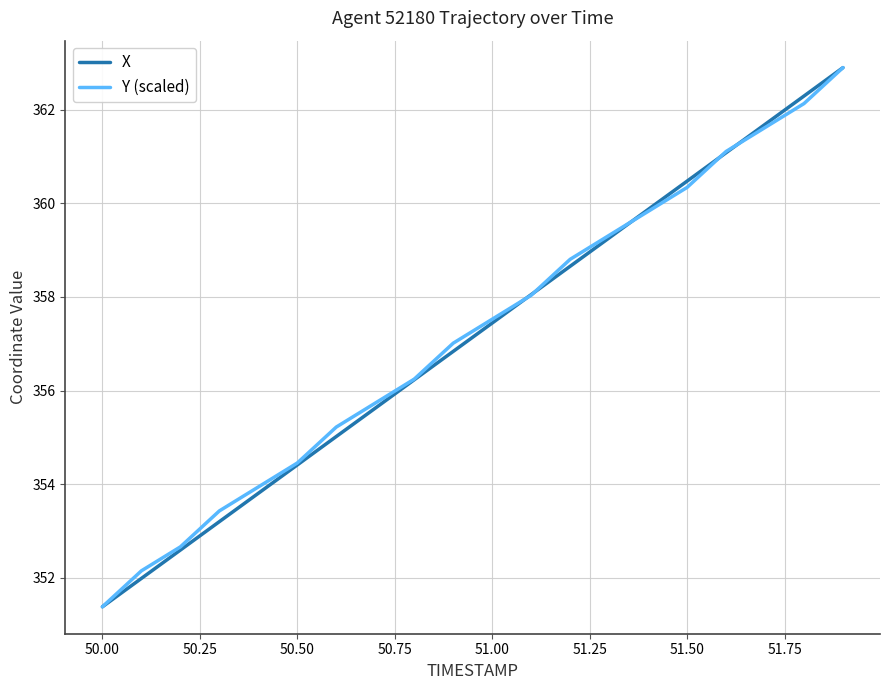

Count the number of data series in this chart.

2